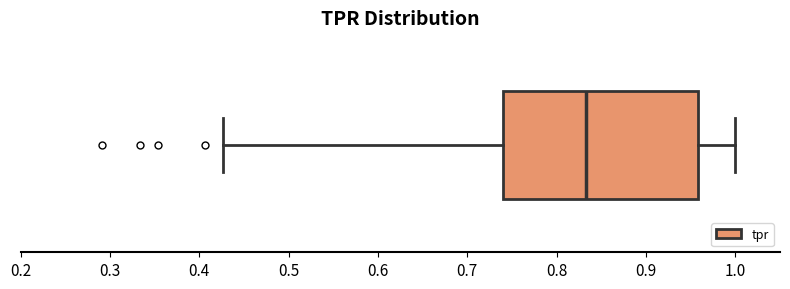

Transcribe this box plot: give where the median line is, the range the box spans, and where the two whiskers end, as read against the x-axis. The values are not printed on the chart, so give them approximately, as read against the axis.

median 0.83, box 0.74 to 0.96, whiskers 0.43 to 1.00